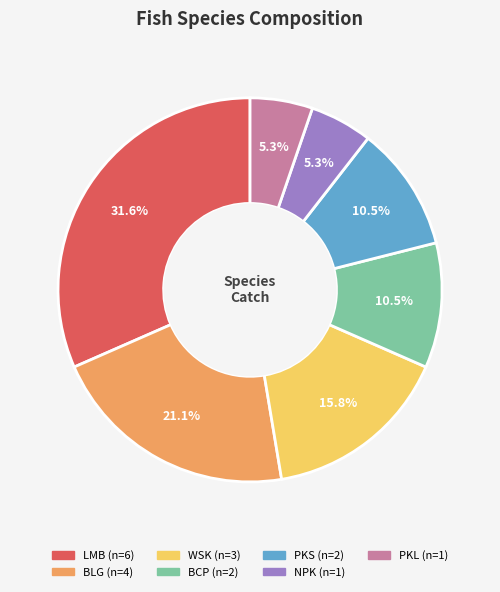

Do BCP and PKL together represent more than half of the pie?

No